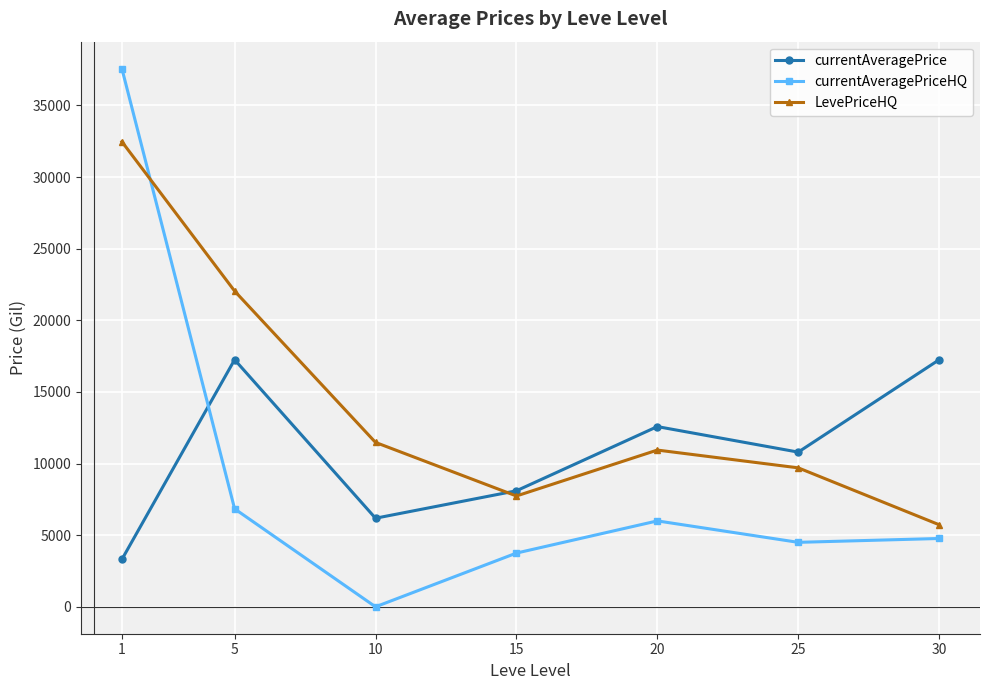

In currentAveragePriceHQ, how many points are higher than both neighbors (excluding endpoints)?

1